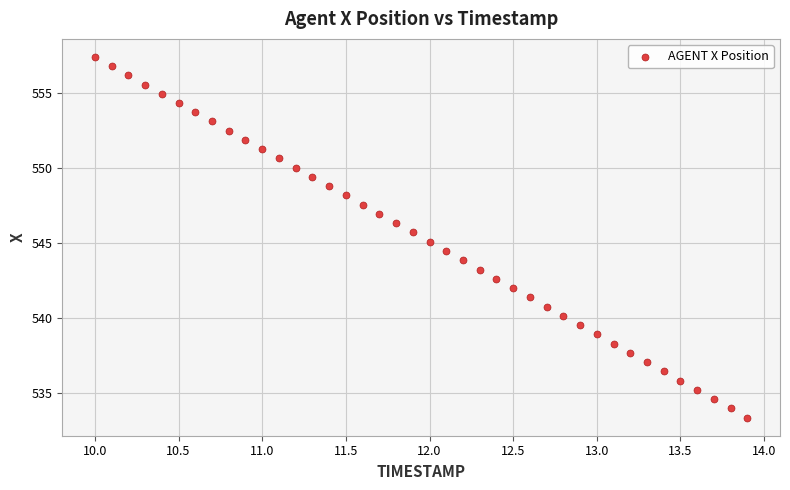

What is the range of X values (max minus min)?

3.9